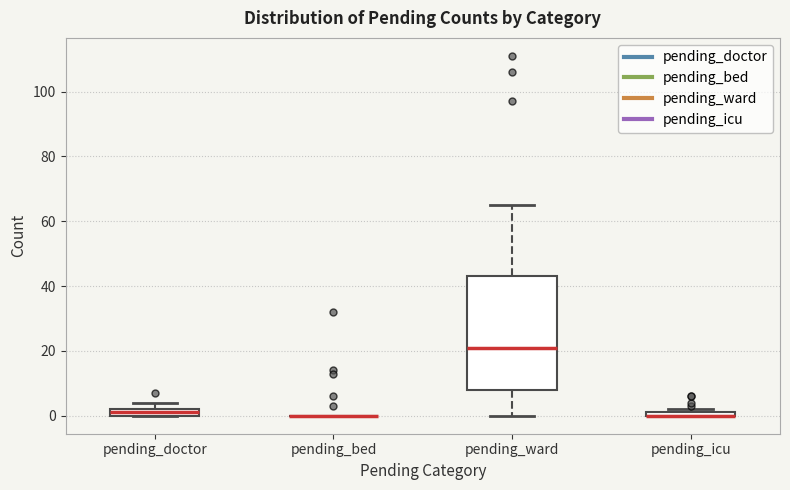

Which box is the tallest, from its lower edge to its upper edge?

pending_ward